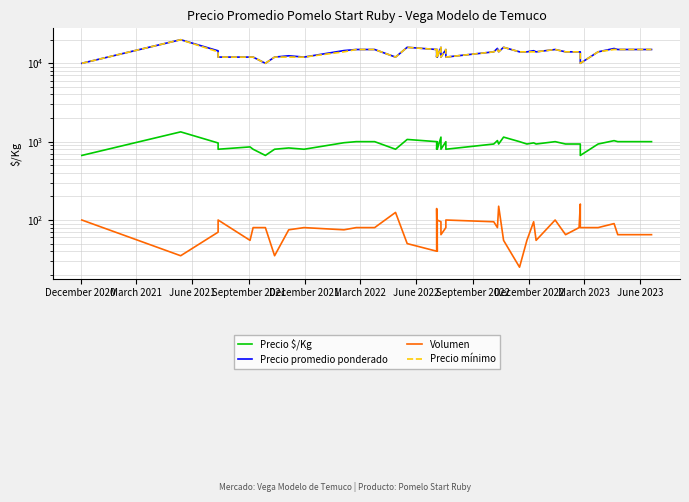

What is the maximum value for Precio $/Kg?

1333